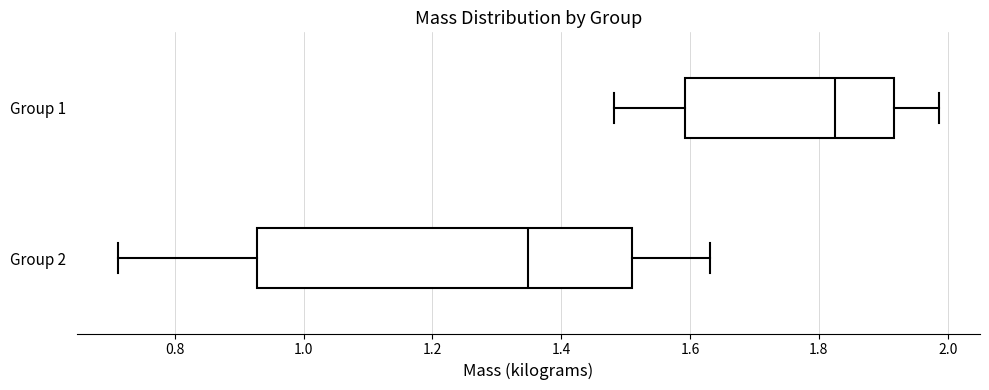

Reading bottom to top, read every box against the x-axis: the position of its median line, the range the box covers, and the ends of its whiskers. The values are not printed on the chart, so give them approximately, as read against the axis.

Group 2: median 1.34, box 0.92 to 1.52, whiskers 0.72 to 1.64
Group 1: median 1.82, box 1.60 to 1.92, whiskers 1.48 to 1.98